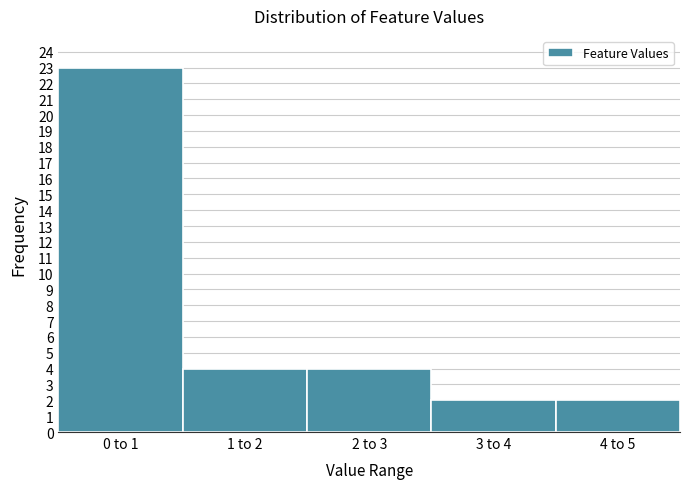

Reading left to right, transcribe all the data shown in this chart.

23	4	4	2	2